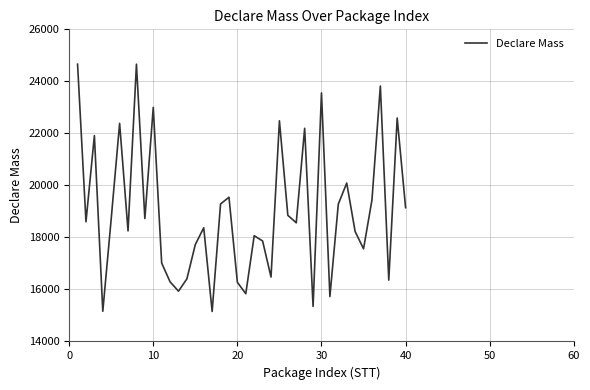

What is the maximum value shown in the chart?

24661